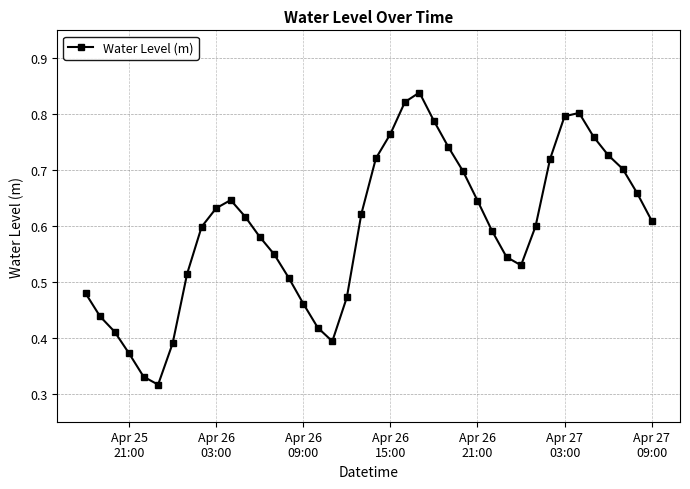

How many values are between 0 and 1?

40